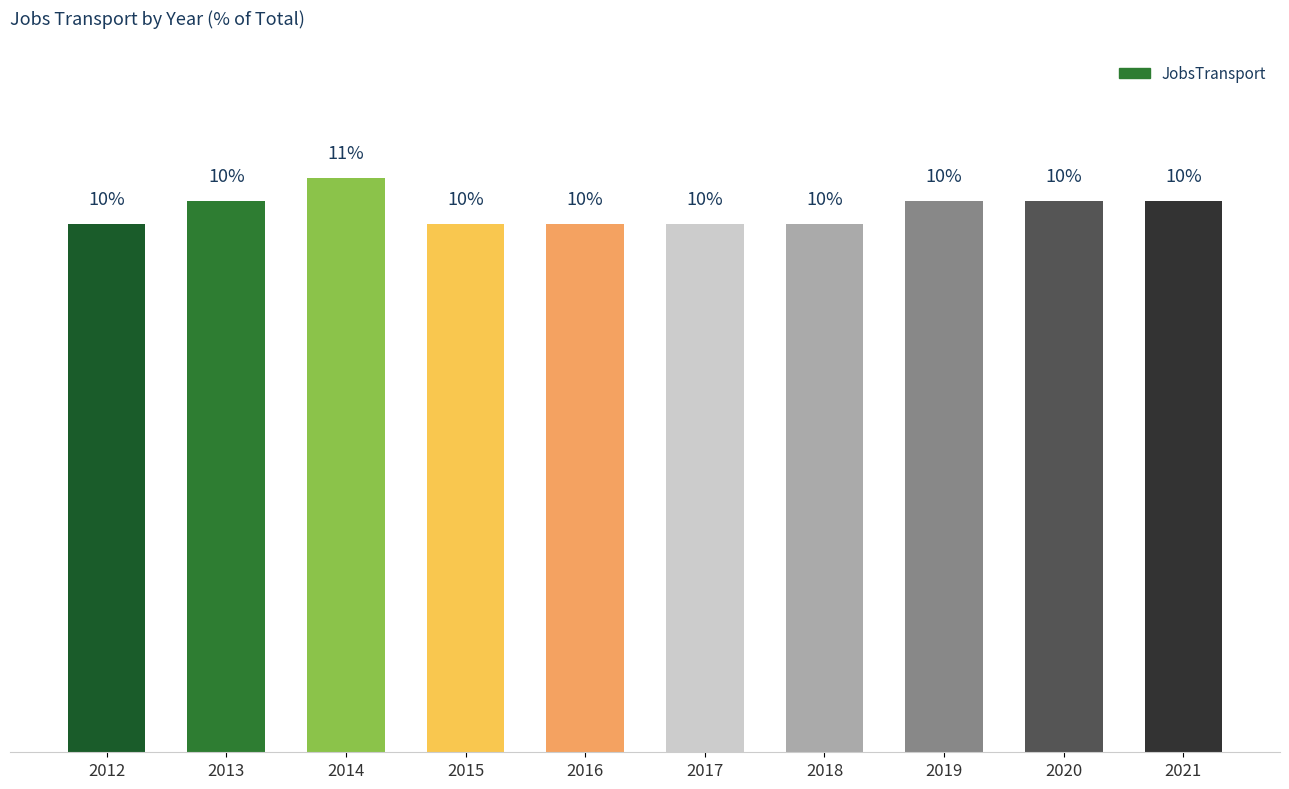

Does the chart contain any negative values?

No